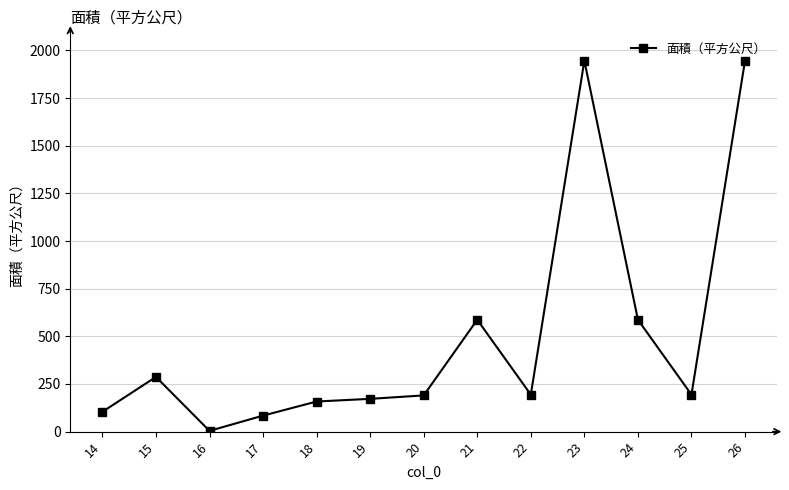

Count the number of categories in the chart.

13